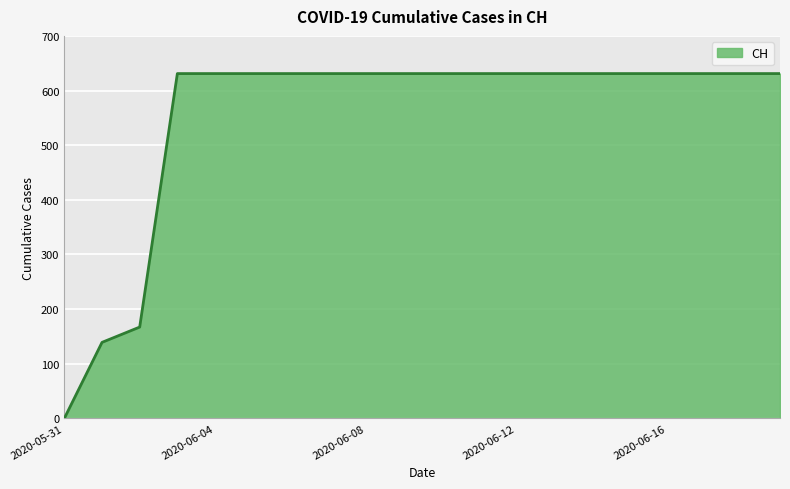

Reading left to right, transcribe all the data shown in this chart.

0	139	167	631	631	631	631	631	631	631	631	631	631	631	631	631	631	631	631	631